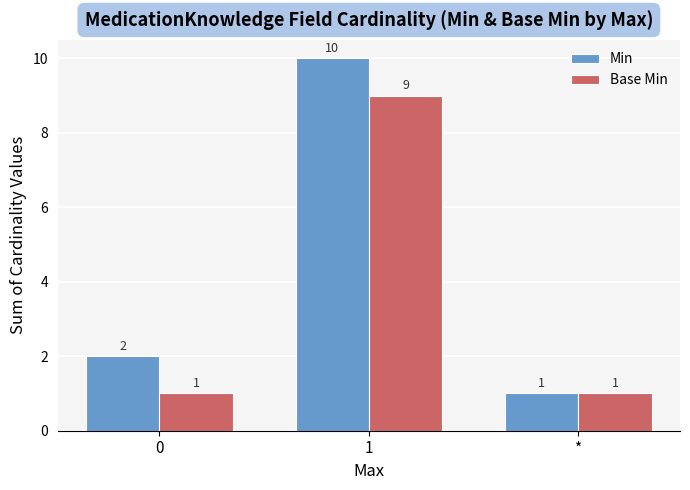

What are all the series names shown in the legend?

Min, Base Min